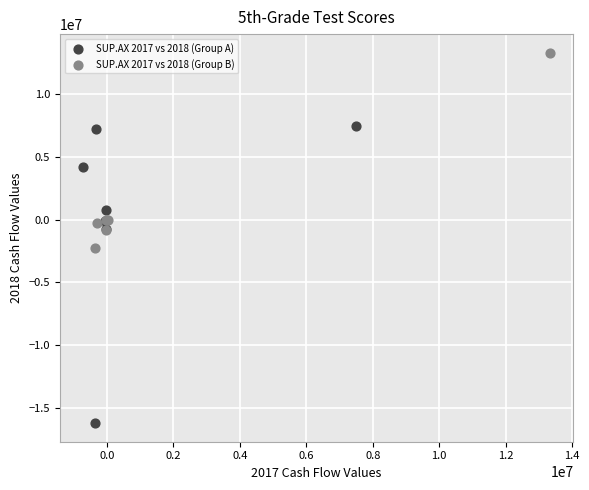

Which series contains the lowest Y value?

SUP.AX 2017 vs 2018 (Group A)